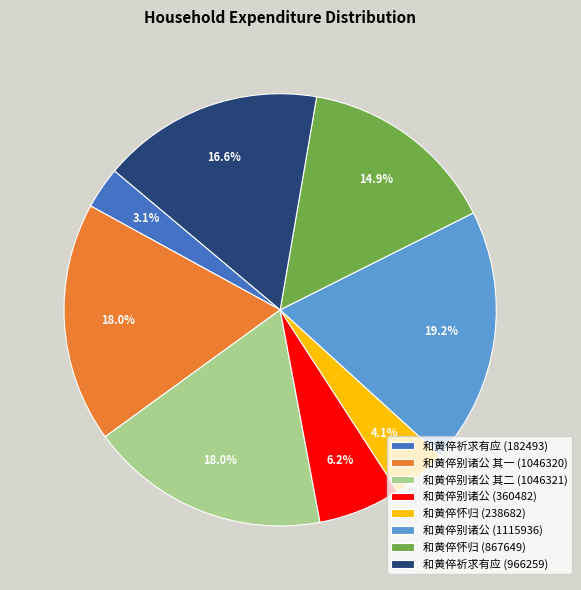

The 和黄倅祈求有应 (182493) slice represents 3% of the pie. True or false?

True